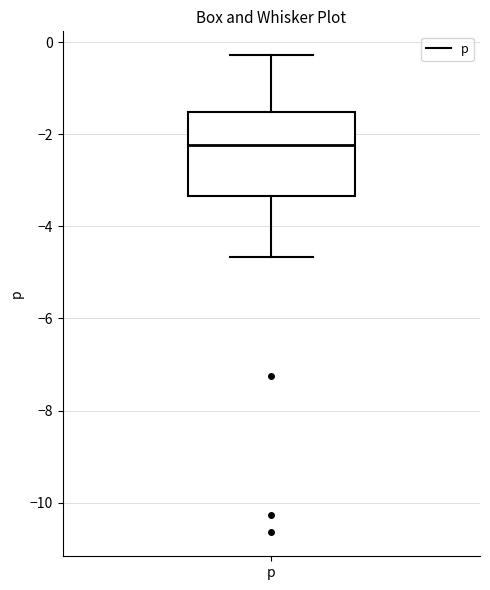

Transcribe this box plot: give where the median line is, the range the box spans, and where the two whiskers end, as read against the y-axis. The values are not printed on the chart, so give them approximately, as read against the axis.

median -2.2, box -3.4 to -1.6, whiskers -4.6 to -0.2